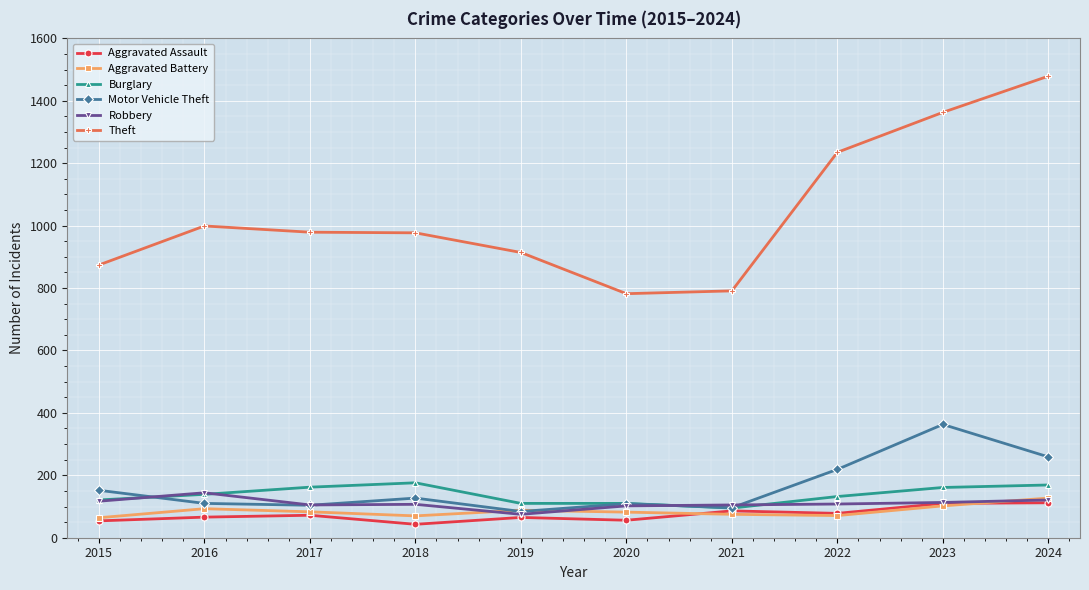

What is the highest value of the Motor Vehicle Theft series?

363